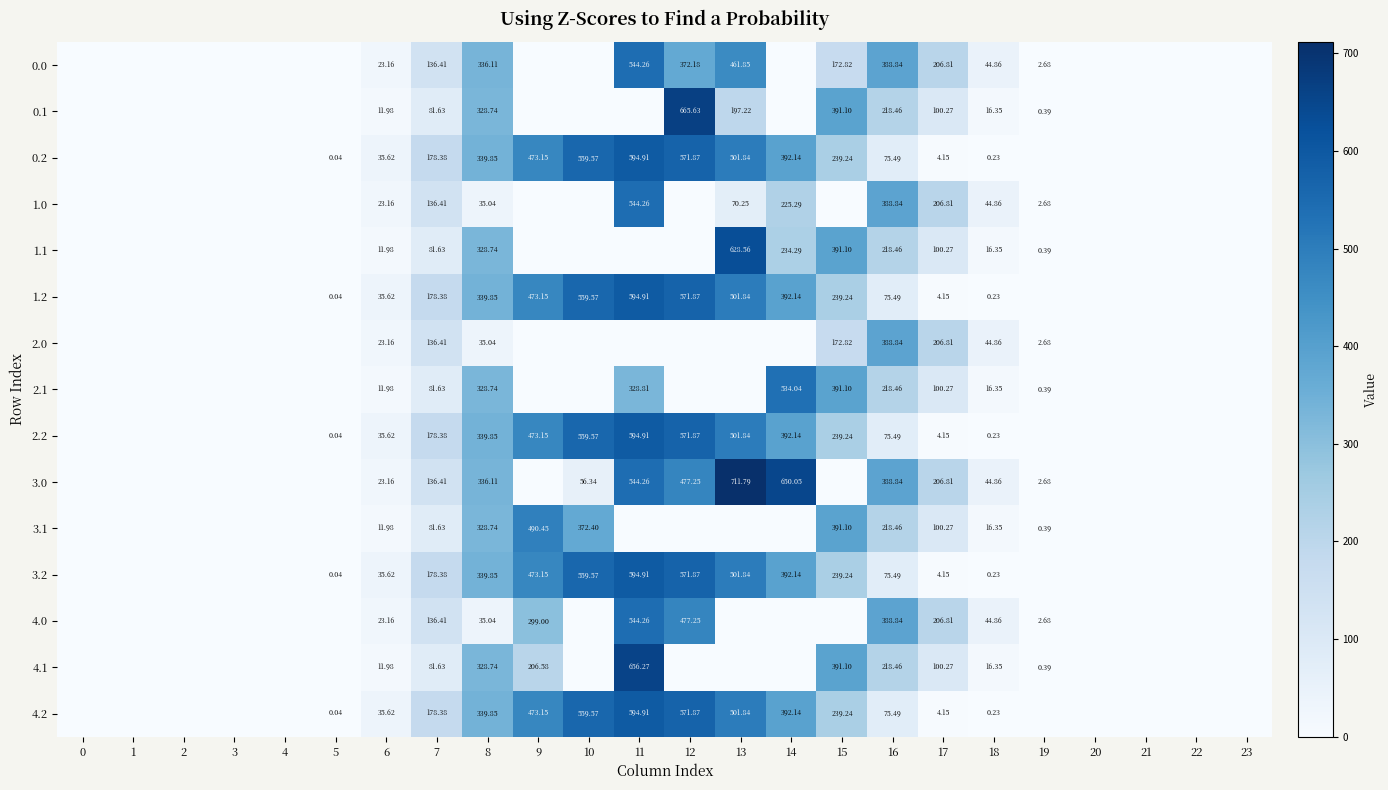

Which series has the widest spread of values?

3.0